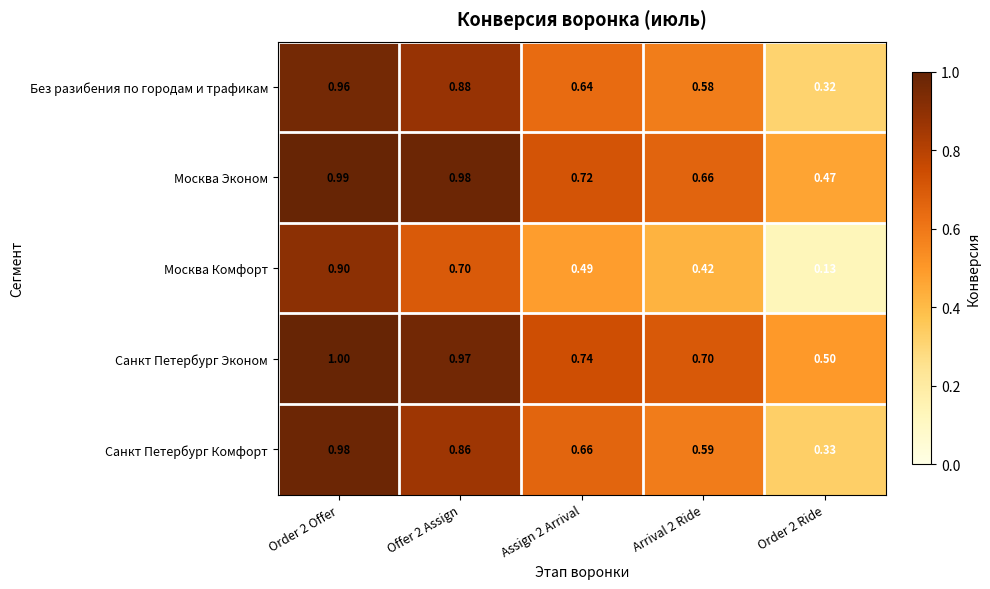

Which series changed the most between Arrival 2 Ride and Order 2 Ride?

Москва Комфорт